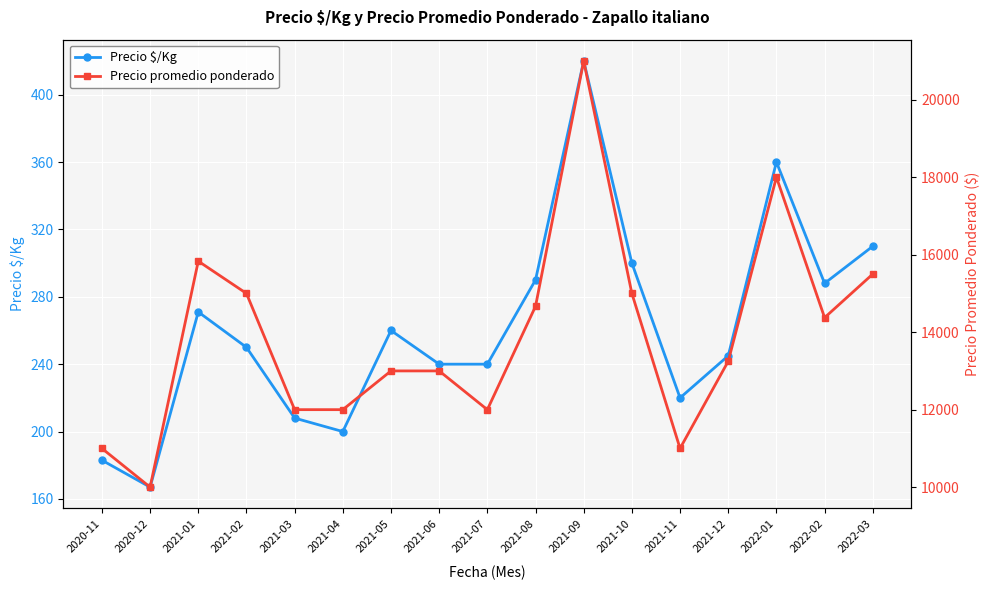

At which label does Precio $/Kg reach its peak?

2021-09